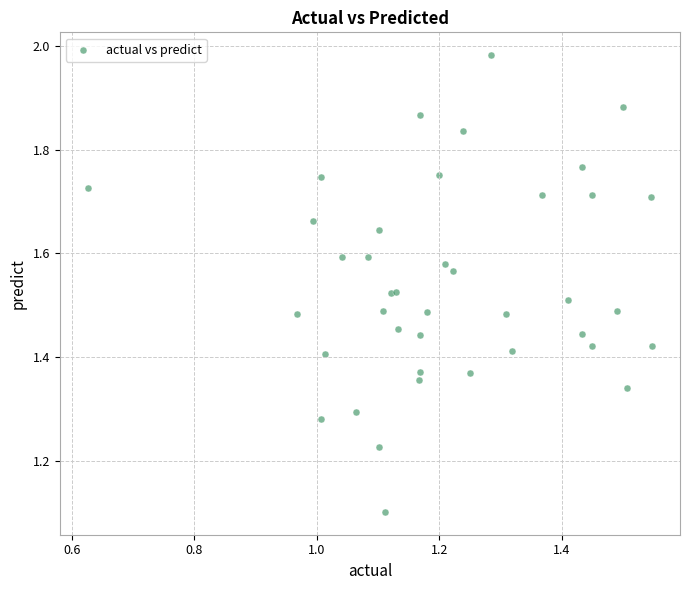

What Y value in the scatter plot is closest to 1?

1.1